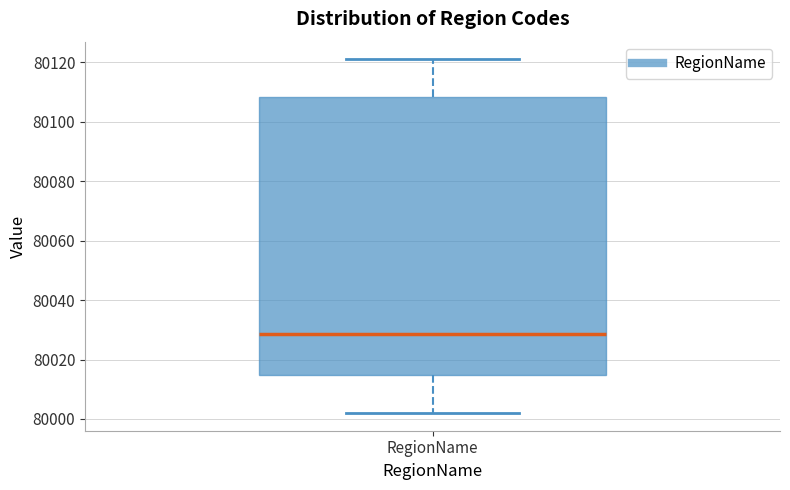

Read this box plot against the y-axis: the position of the median line, the range covered by the box, and the ends of both whiskers. The values are not printed on the chart, so give them approximately, as read against the axis.

median 80028, box 80014 to 80108, whiskers 80002 to 80122